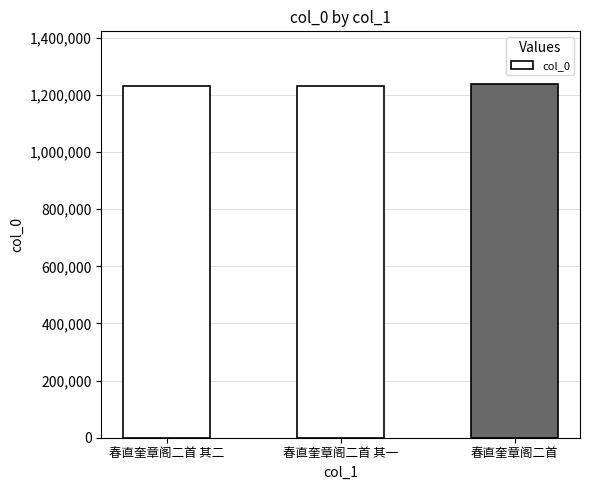

What is the sum of the values at 春直奎章阁二首 其一 and 春直奎章阁二首?

2467194